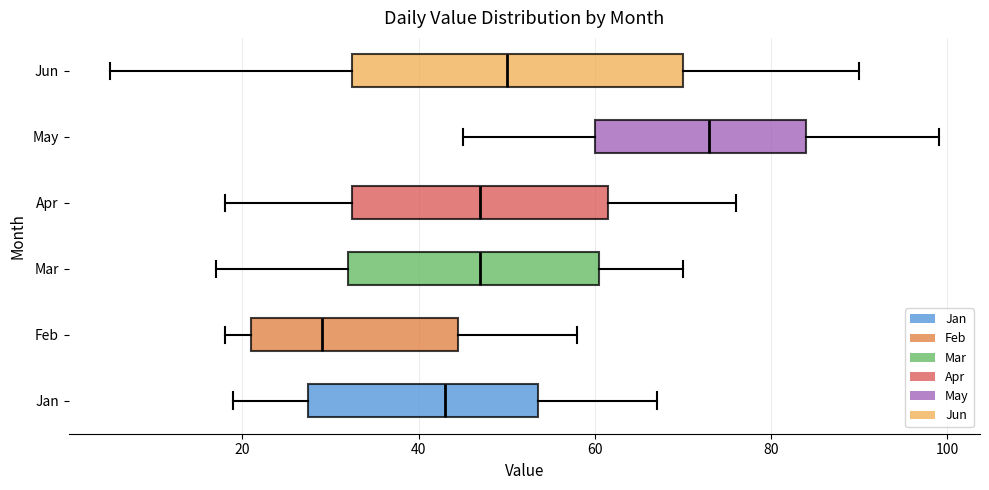

Reading bottom to top, transcribe this box plot: for each box, give where its median line is, the range the box spans, and where its two whiskers end, as read against the x-axis. The values are not printed on the chart, so give them approximately, as read against the axis.

Jan: median 44, box 28 to 54, whiskers 20 to 68
Feb: median 30, box 22 to 44, whiskers 18 to 58
Mar: median 48, box 32 to 60, whiskers 18 to 70
Apr: median 48, box 32 to 62, whiskers 18 to 76
May: median 74, box 60 to 84, whiskers 46 to 100
Jun: median 50, box 32 to 70, whiskers 6 to 90